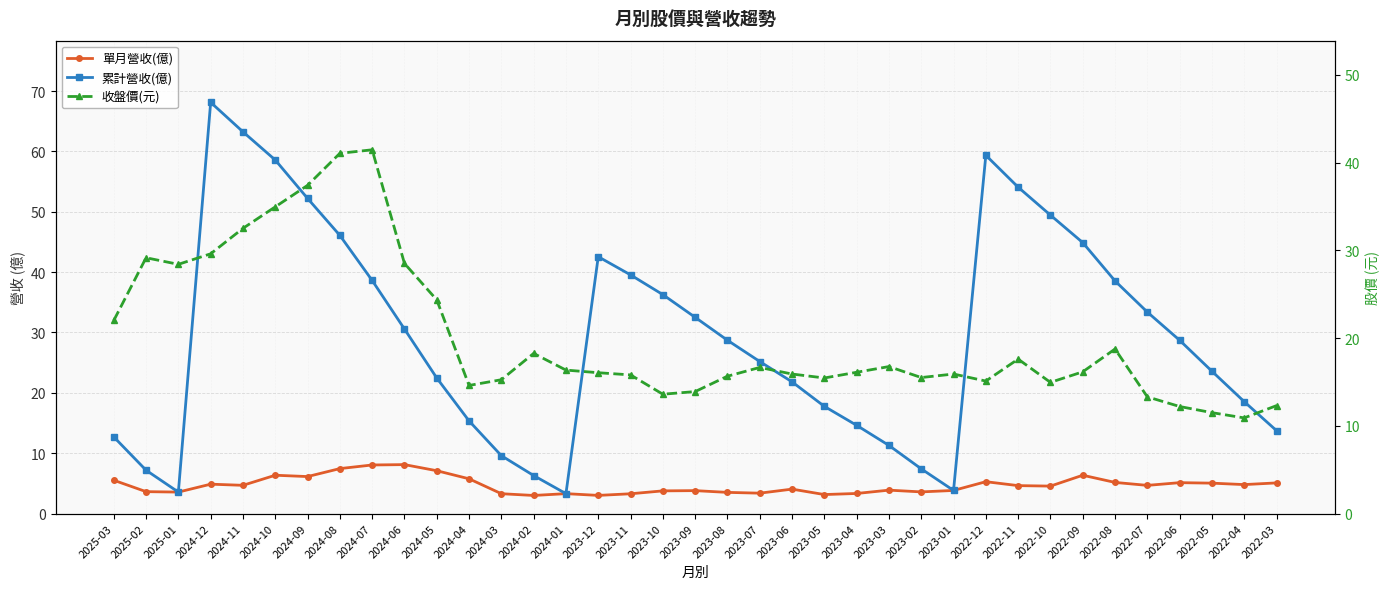

Where is the first local minimum for 單月營收(億)?

2025-01